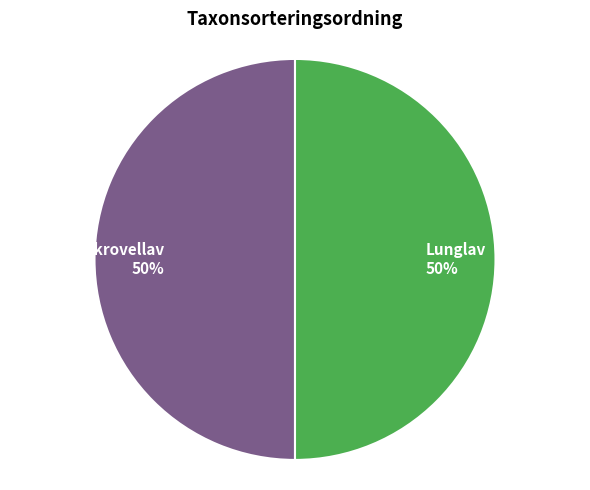

Is it true that Lunglav is 50% of the pie?

True